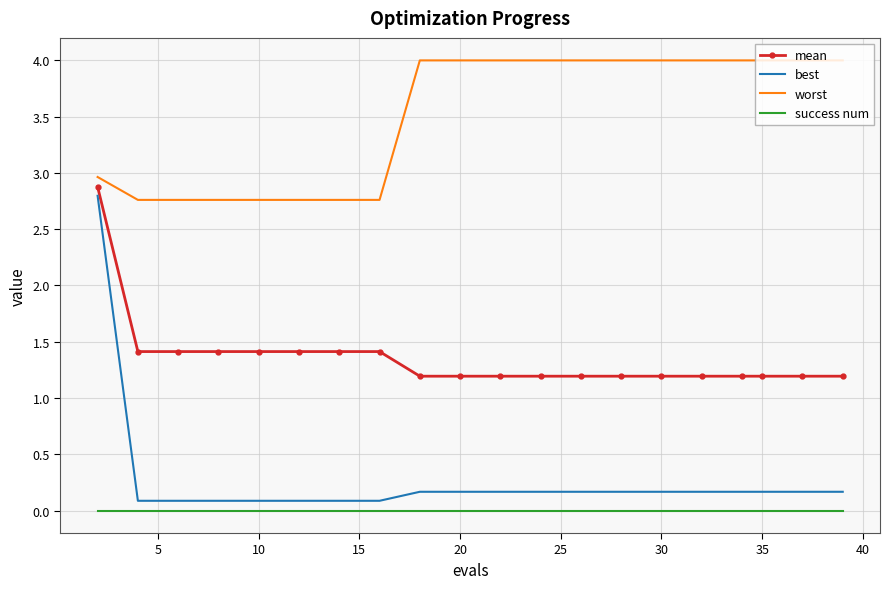

What is the difference between the maximum and minimum values in the worst series?

1.2